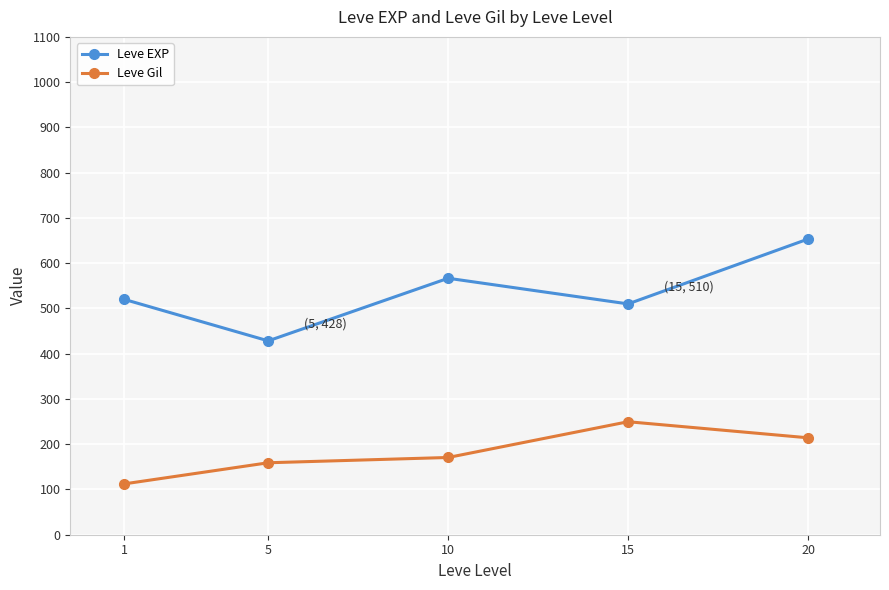

What is the total value across all series at 15?

759.7